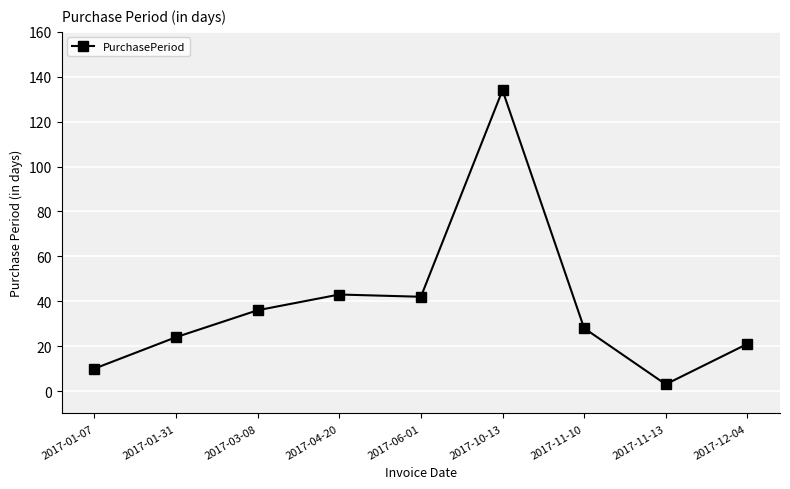

What is the difference between the values at 2017-12-04 and 2017-06-01?

21